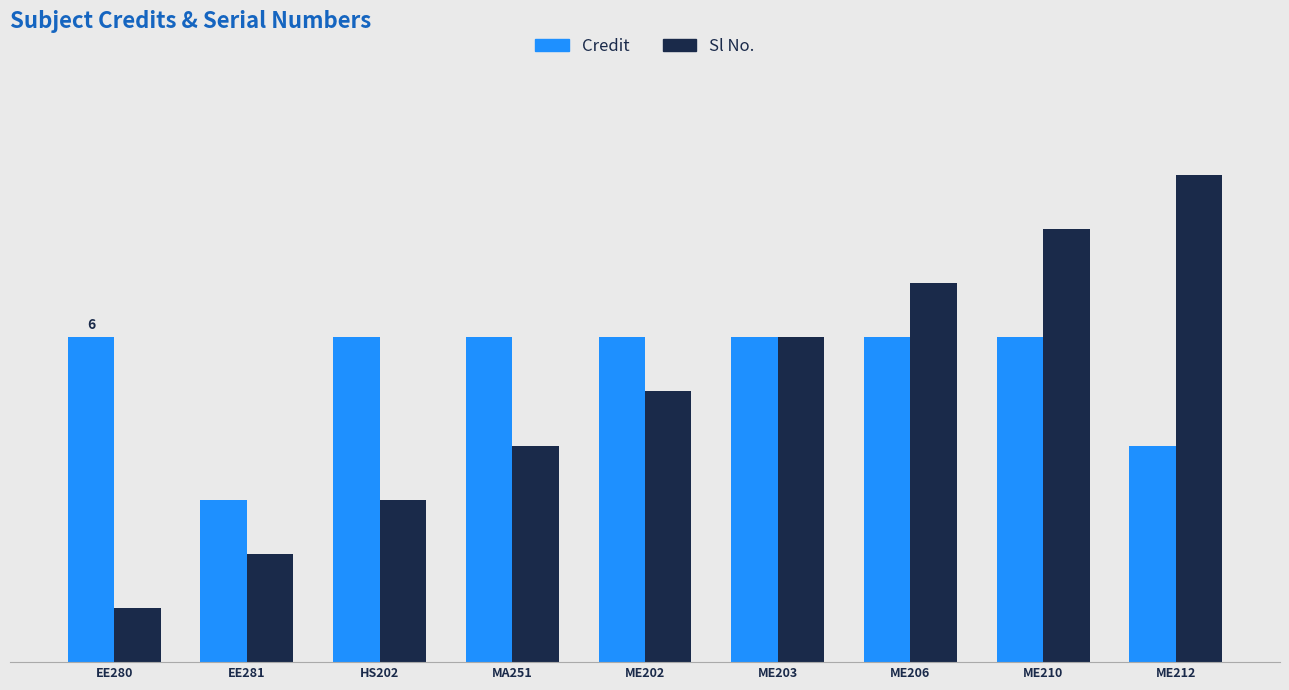

What is the difference between the second highest and second lowest values in the Credit series?

2